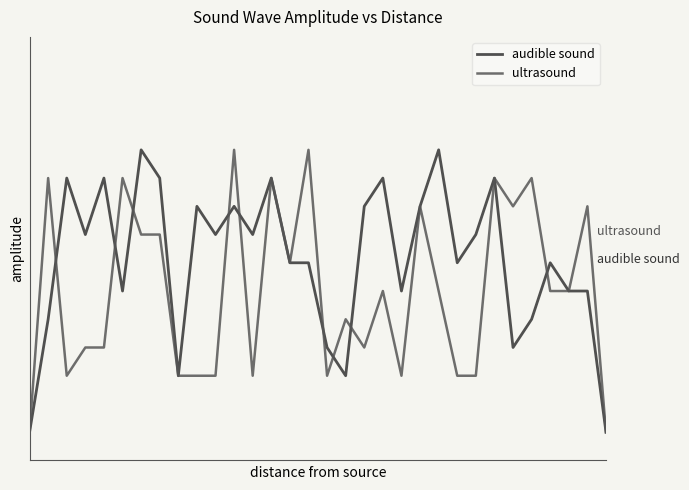

Is this an area chart (filled region under the line)?

No